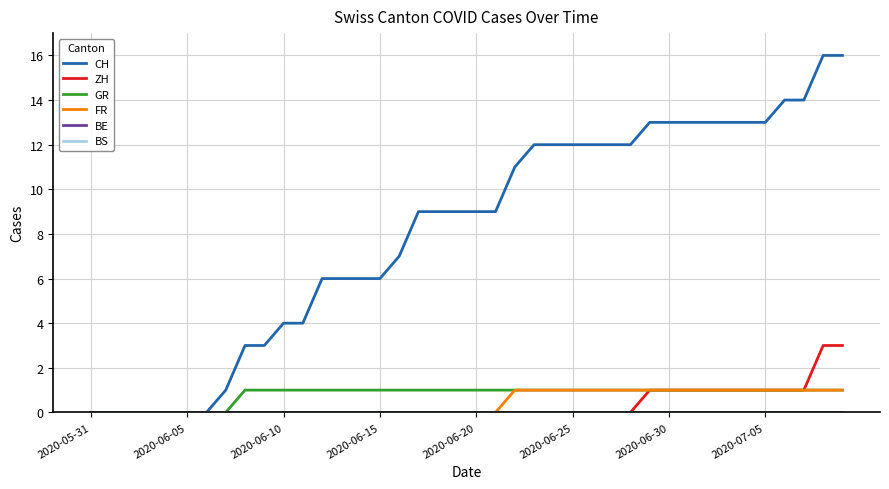

Does the chart have visible grid lines?

Yes